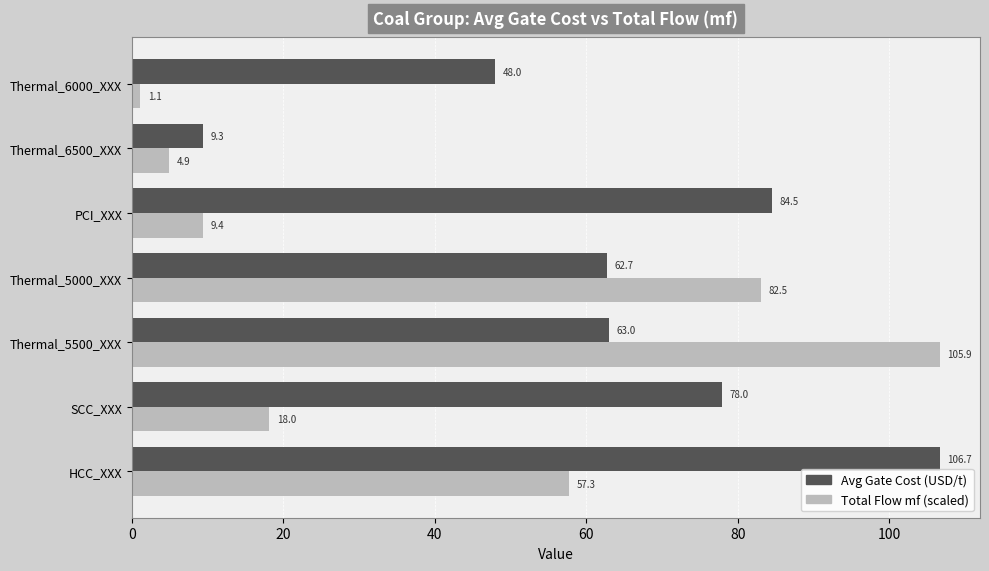

At which label does Total Flow mf (scaled) reach its minimum?

Thermal_6000_XXX